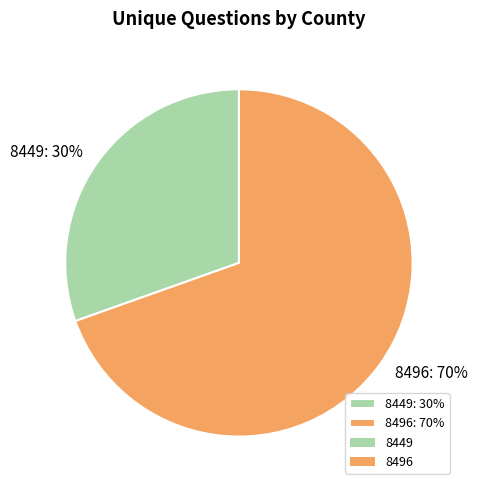

Rank the categories by value from lowest to highest.

8449, 8496